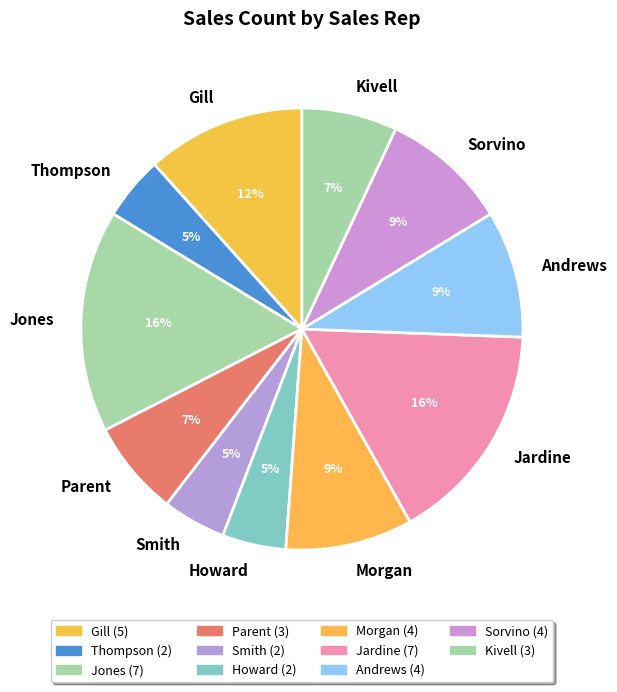

To the nearest percent, what is the average slice percentage?

9%